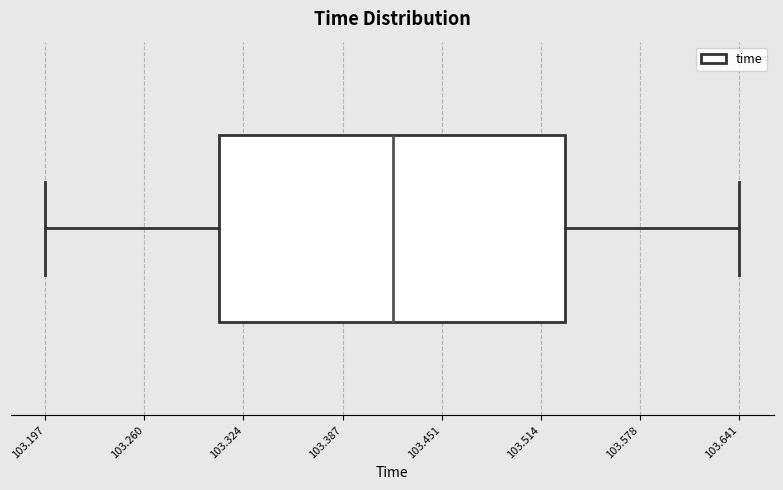

Where does the median line of the box sit on the x-axis? The values are not printed on the chart, so give them approximately, as read against the axis.

103.42